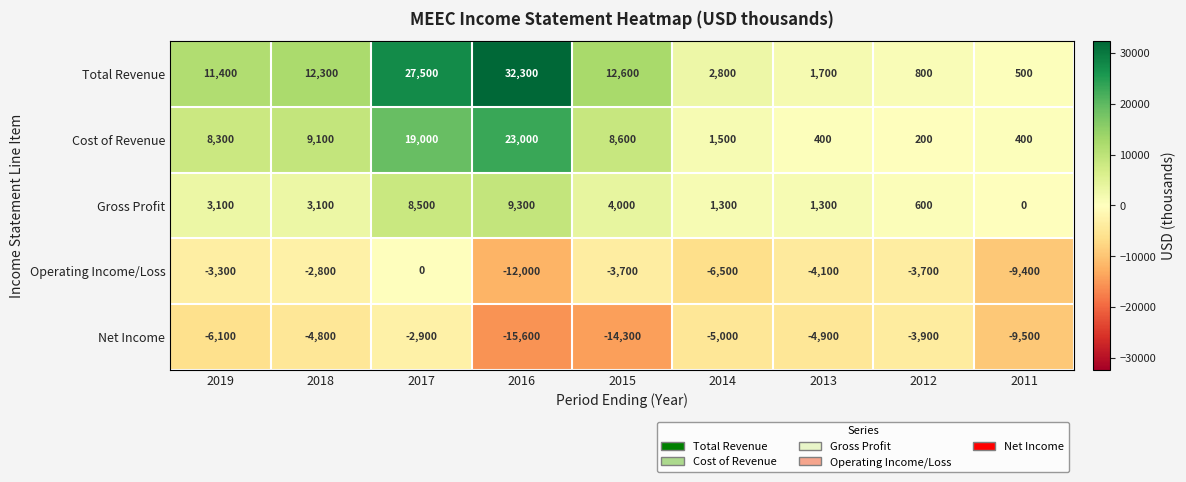

What is the difference between the highest and lowest values at 2012?

4700